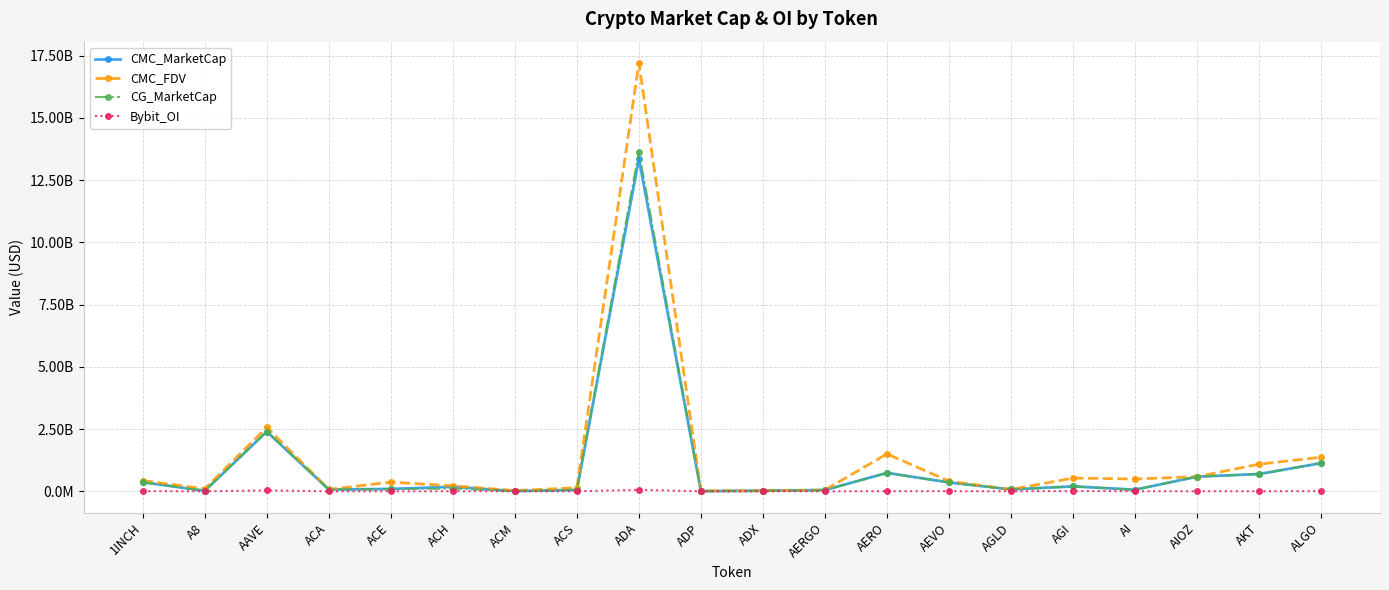

What are all the series names shown in the legend?

CMC_MarketCap, CMC_FDV, CG_MarketCap, Bybit_OI